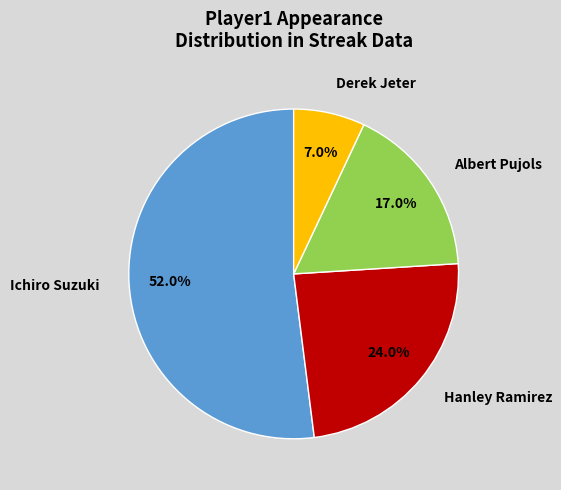

Approximately how many times larger is the value at Albert Pujols compared to Hanley Ramirez?

0.7